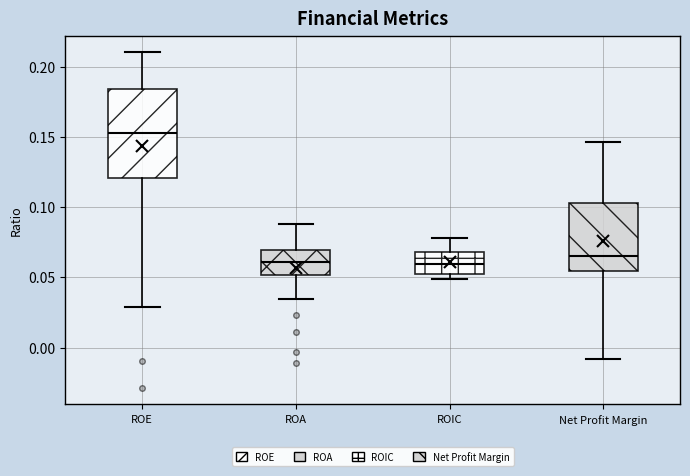

Where does the lower whisker of the box for ROA end on the y-axis? The values are not printed on the chart, so give them approximately, as read against the axis.

0.035